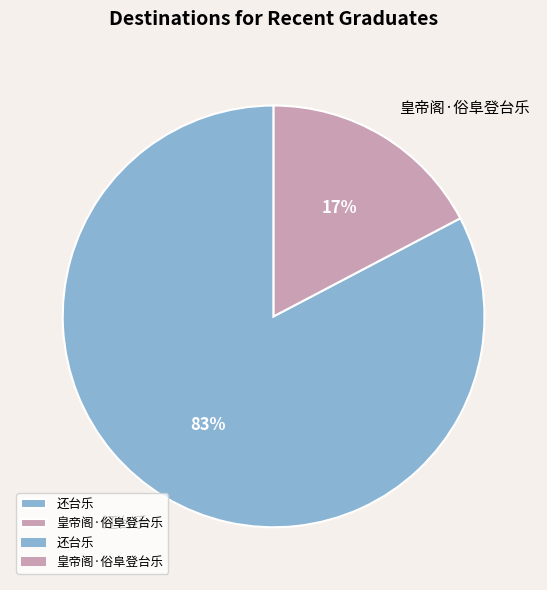

Which has a higher value, 皇帝阁·俗阜登台乐 or 还台乐?

还台乐